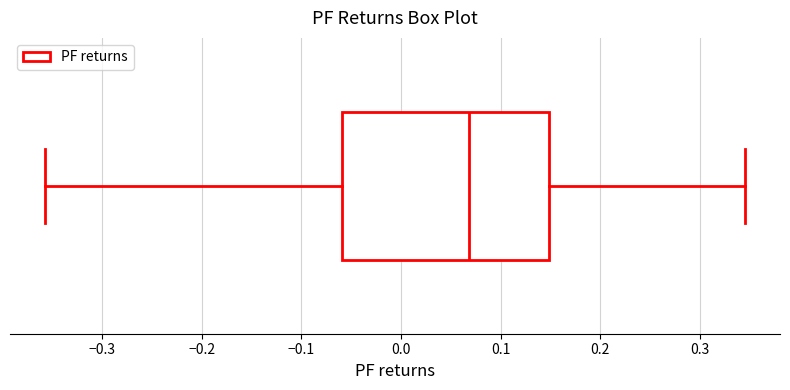

Where does the median line of the box sit on the x-axis? The values are not printed on the chart, so give them approximately, as read against the axis.

0.07